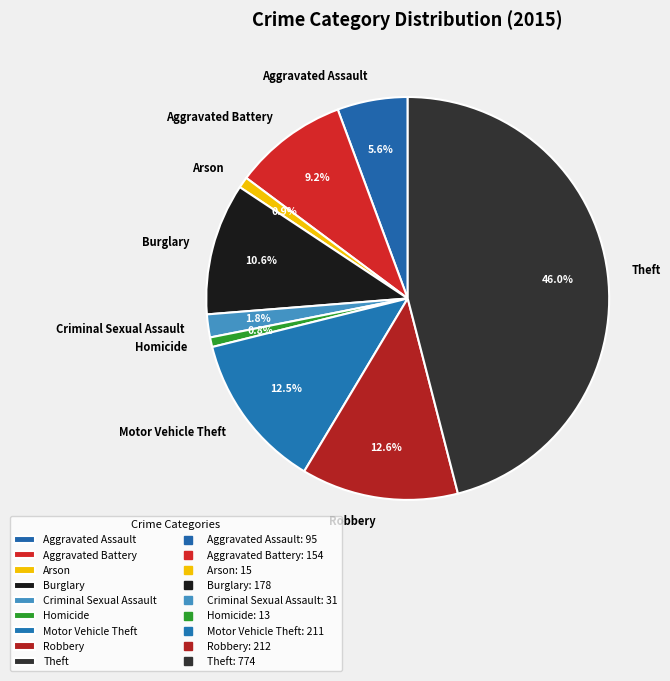

What percentage is NOT represented by Theft?

54.0%